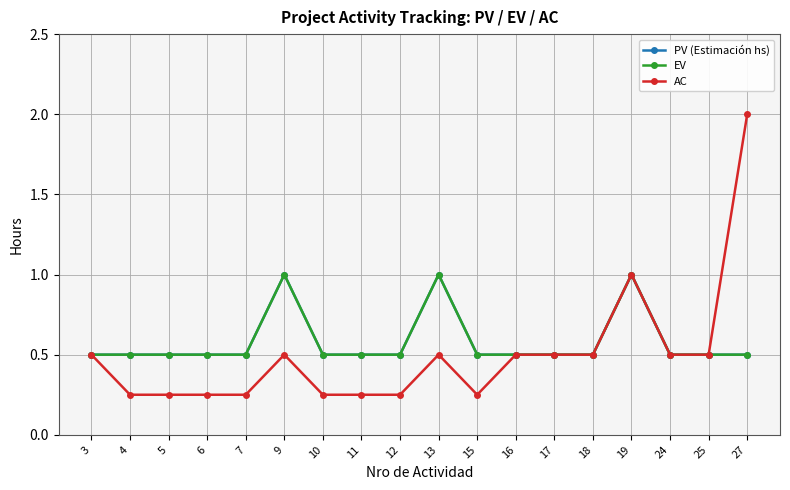

Rank the series by their maximum value, from highest to lowest.

AC, PV (Estimación hs), EV